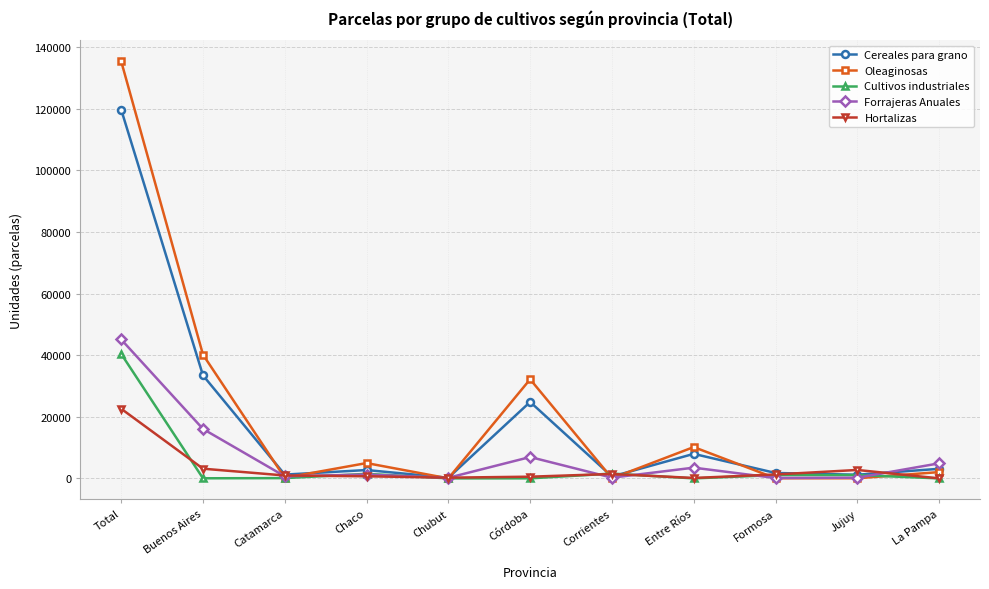

At which category is the sum across all series the highest?

Total